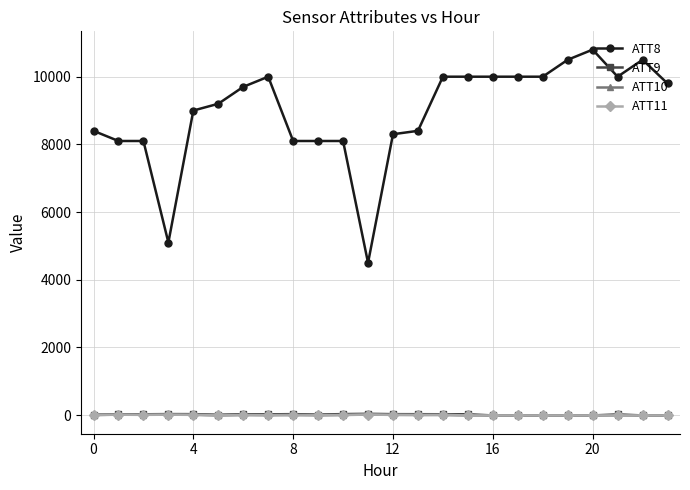

How many series are shown in this chart?

4